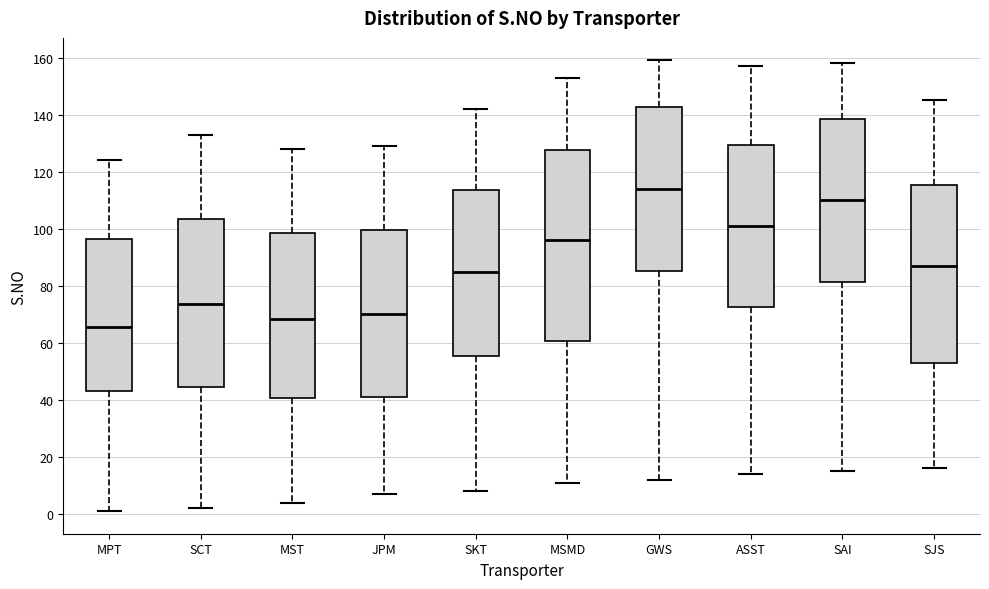

Where does the median line of the box for SAI sit on the y-axis? The values are not printed on the chart, so give them approximately, as read against the axis.

110